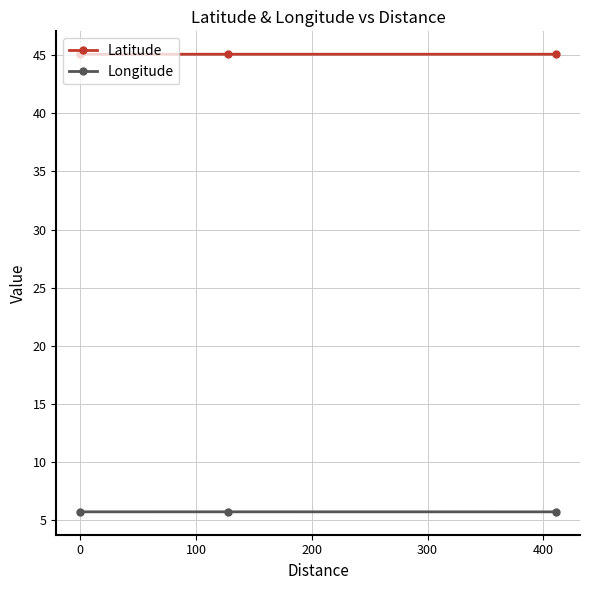

List the series in order of their peak value, highest first.

Latitude, Longitude